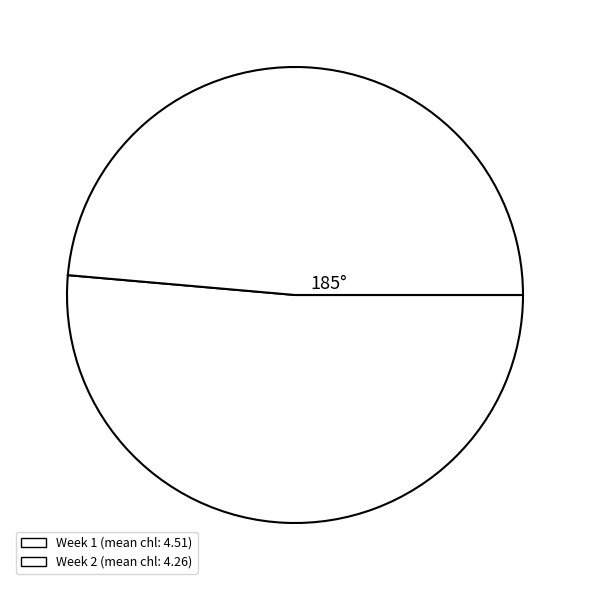

How many slices are in this pie chart?

2